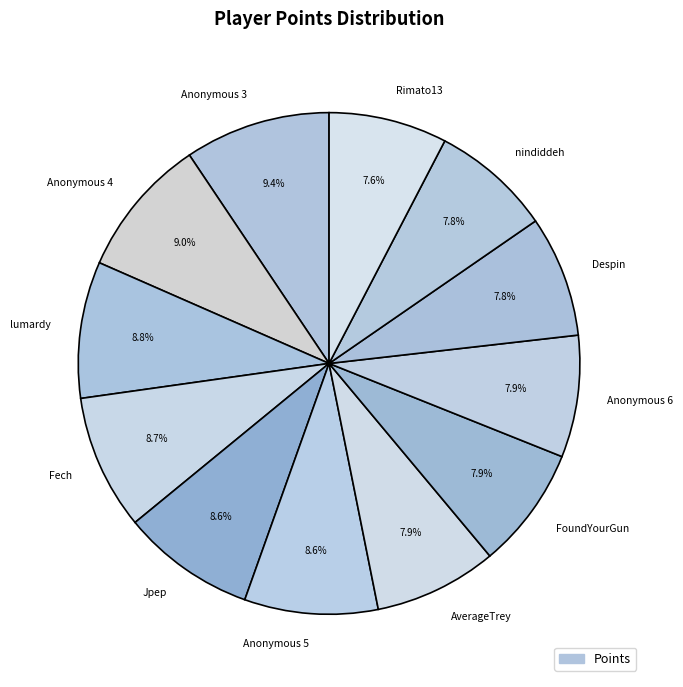

Is it true that Rimato13 is 1% of the pie?

False